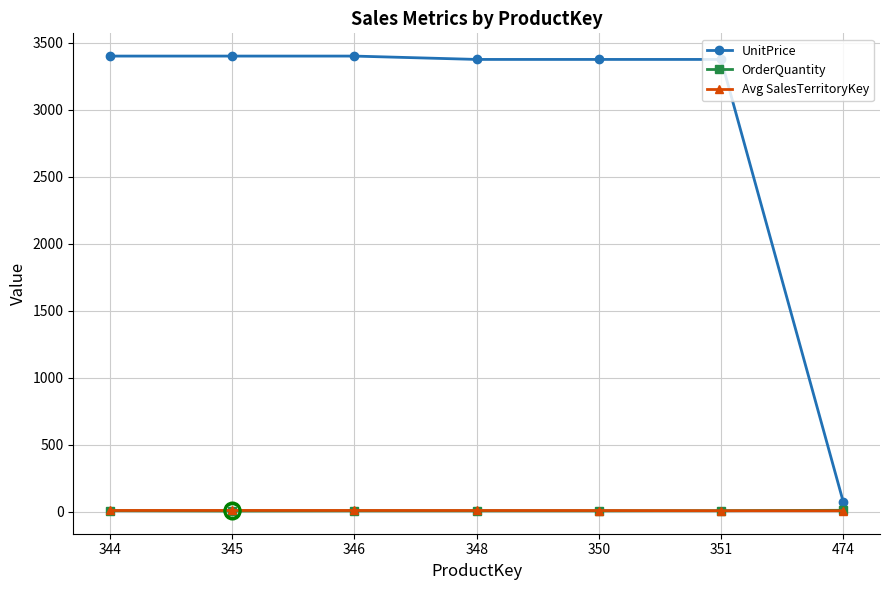

Which series has the largest total across all categories?

UnitPrice